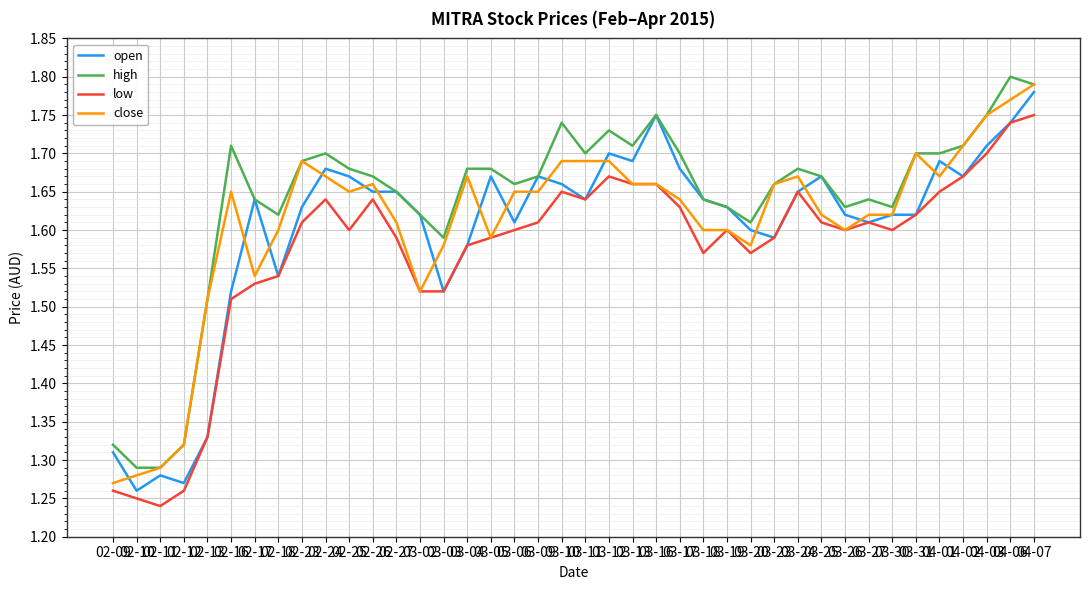

Where is the first local minimum for open?

02-10